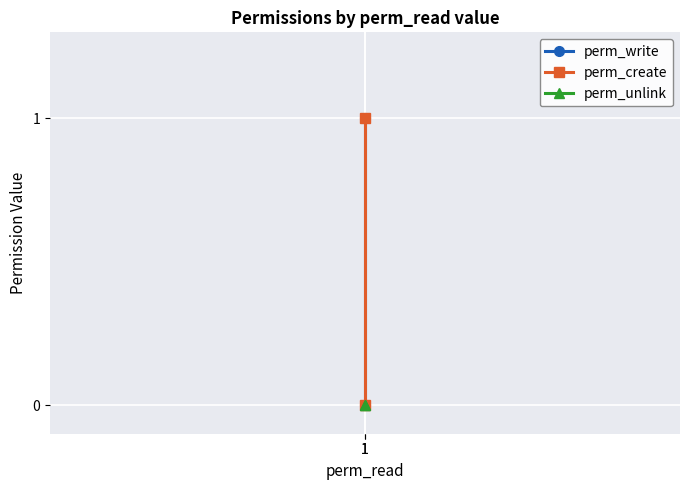

Is it true that perm_write equals 0 at 1?

False